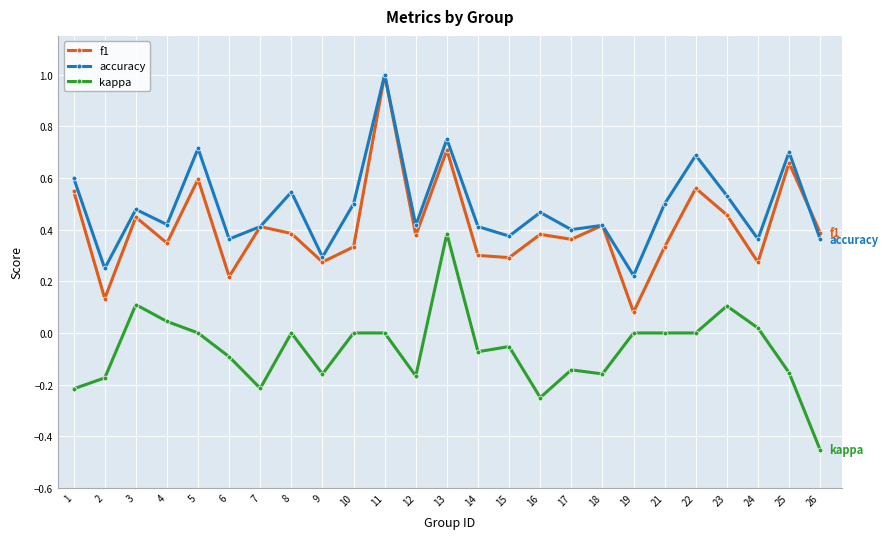

Rank the series at 15 from lowest to highest value.

kappa, f1, accuracy